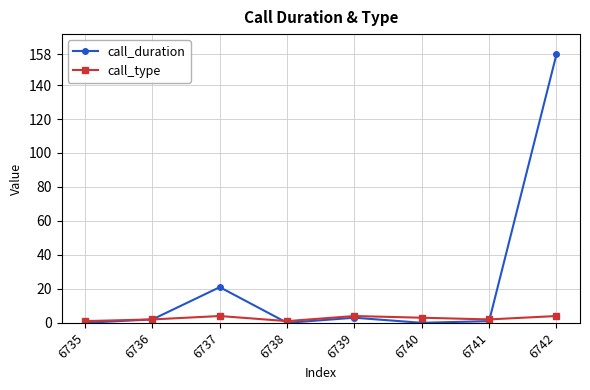

What is the value of the call_duration point at the 2nd from the left?

2